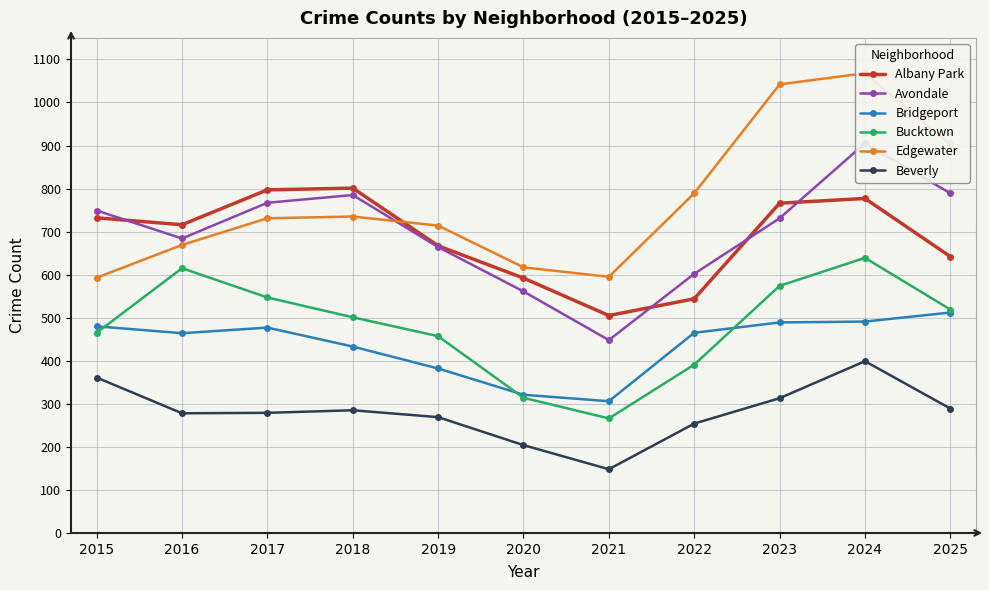

Which series has the largest total across all categories?

Edgewater